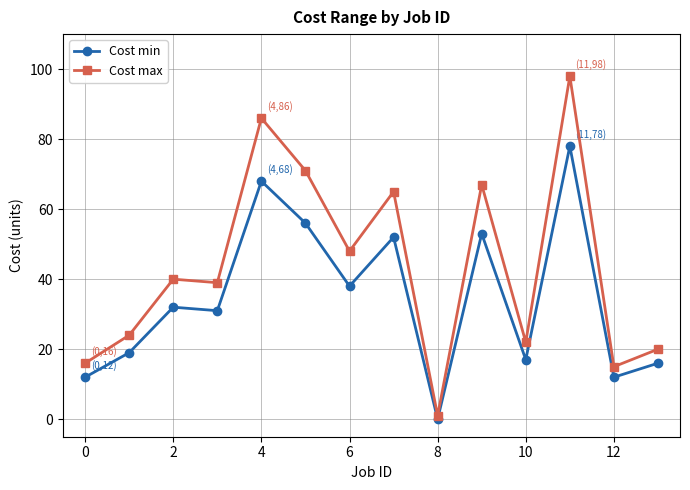

What is the value of the Cost max point at the 5th from the left?

86